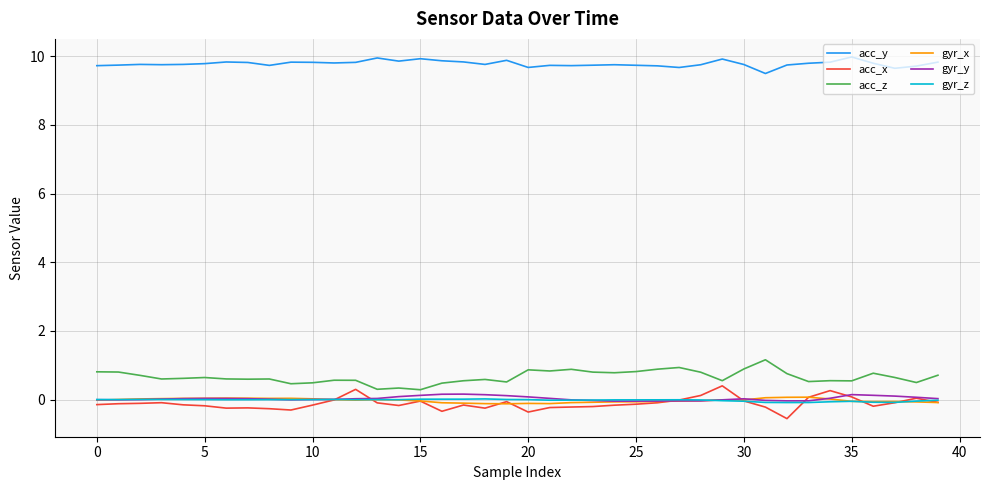

What is the sum of all acc_z values?

26.2